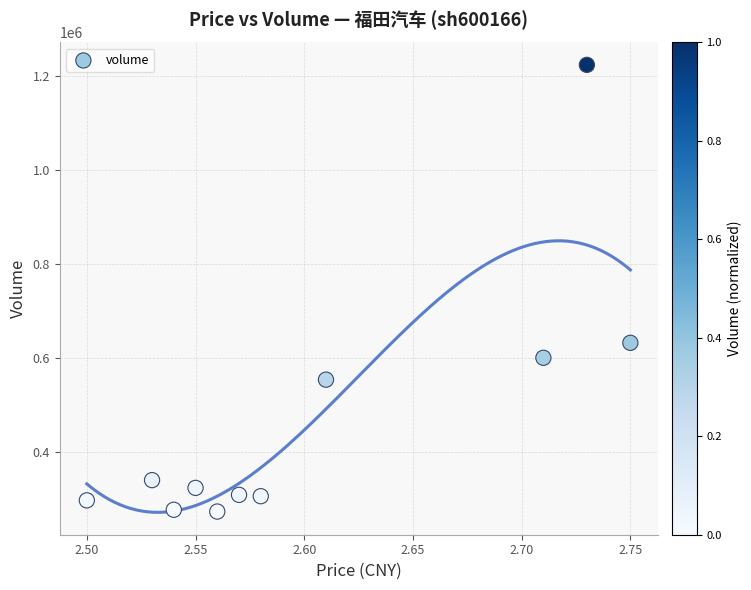

What Y value in the scatter plot is closest to 748675?

632376